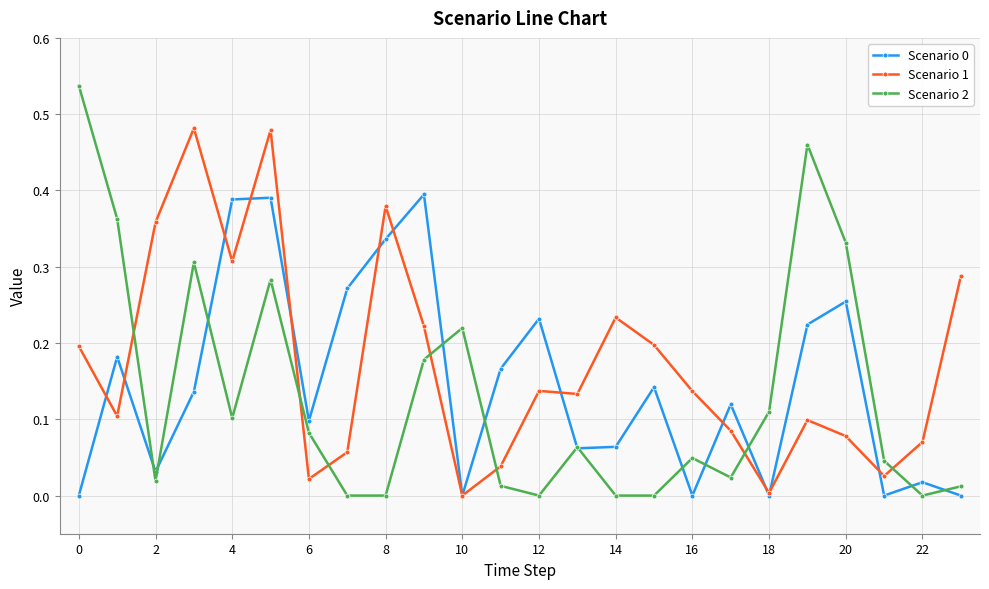

How many intersections are there between Scenario 1 and Scenario 2?

7